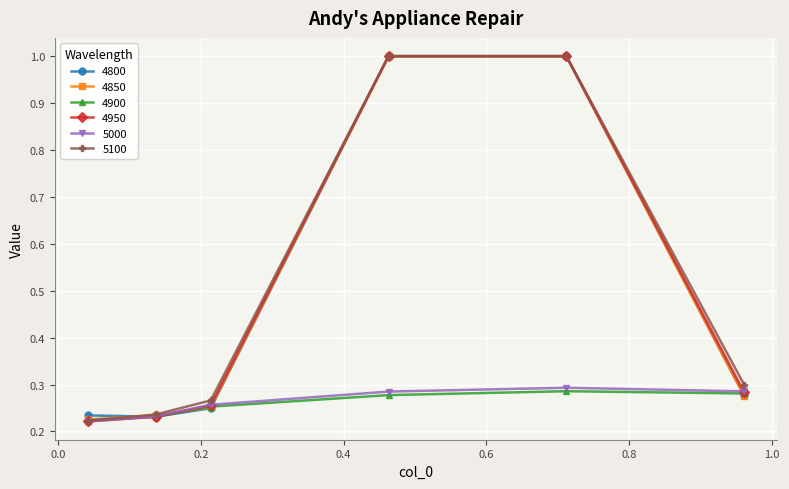

True or false: 5100 has more than 1 interior local peaks.

False